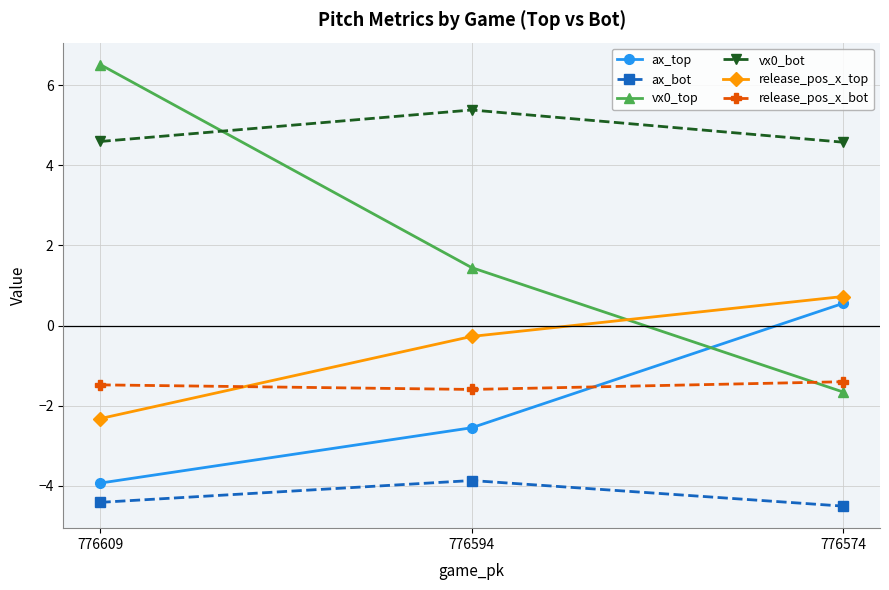

Which series has the widest spread of values?

vx0_top